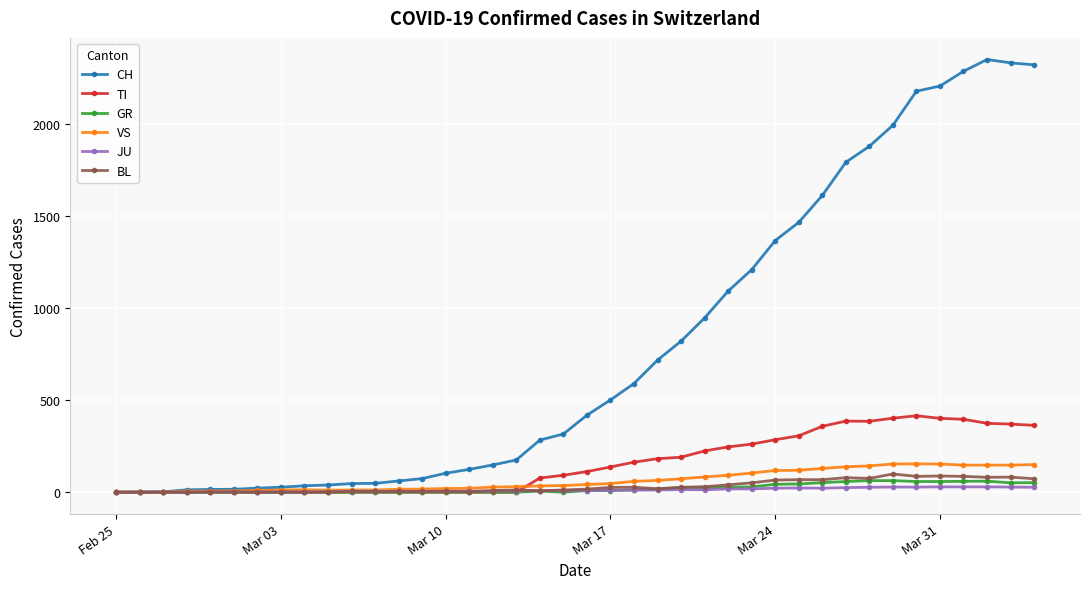

What are all the series names shown in the legend?

CH, TI, GR, VS, JU, BL